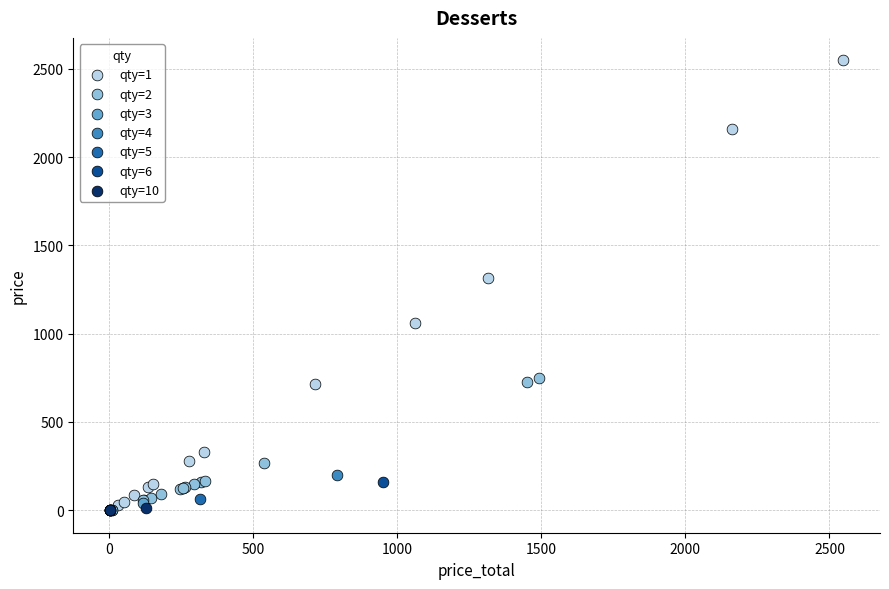

What are all the series names shown in the legend?

qty=1, qty=2, qty=3, qty=4, qty=5, qty=6, qty=10